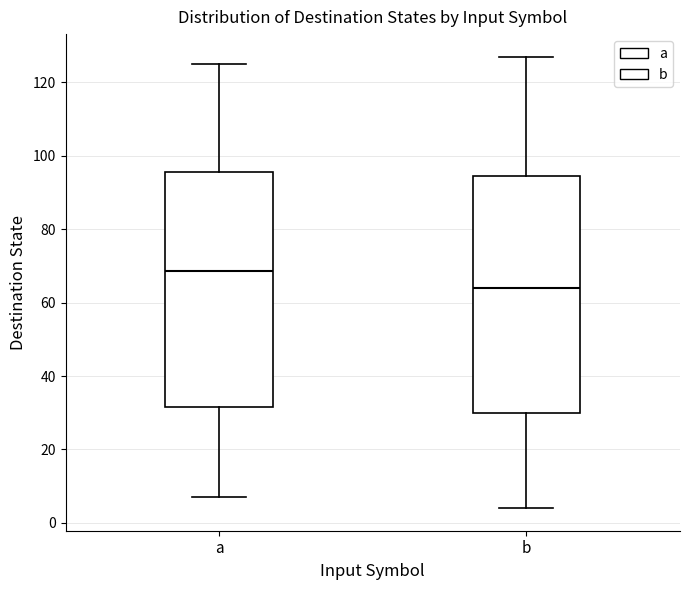

Where does the lower whisker of the box for a end on the y-axis? The values are not printed on the chart, so give them approximately, as read against the axis.

8